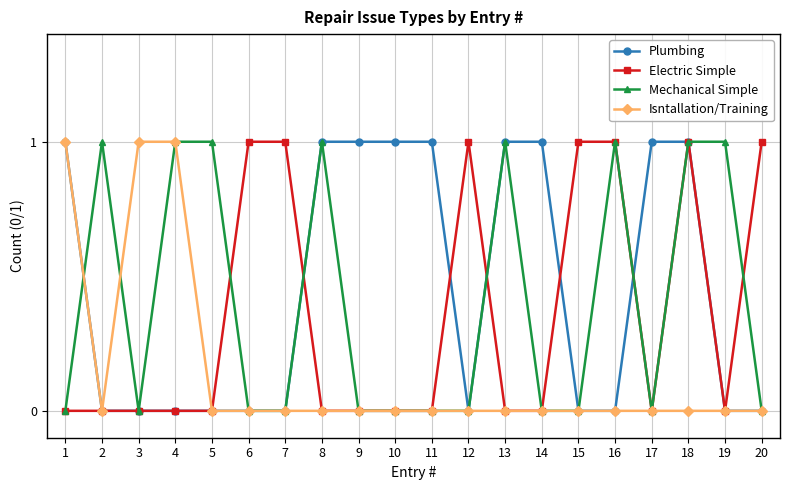

What is the sum of all Isntallation/Training values?

3